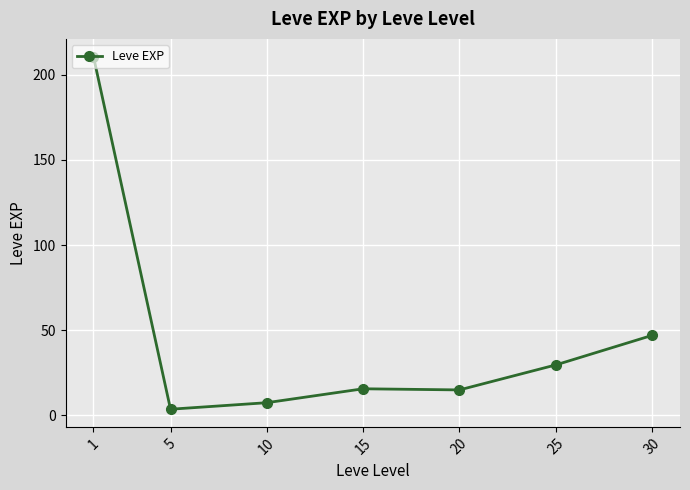

Where is the first local maximum?

15